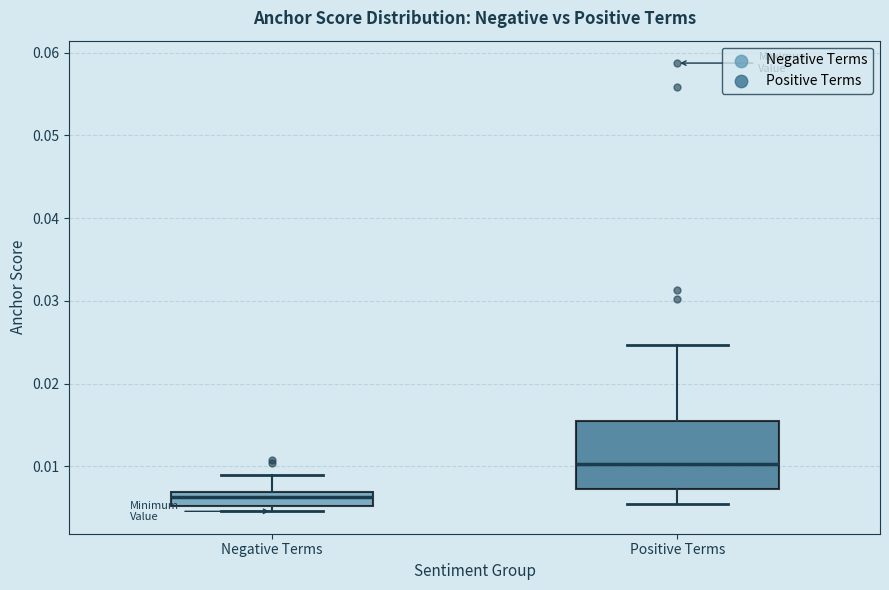

Which box's median line is the highest?

Positive Terms